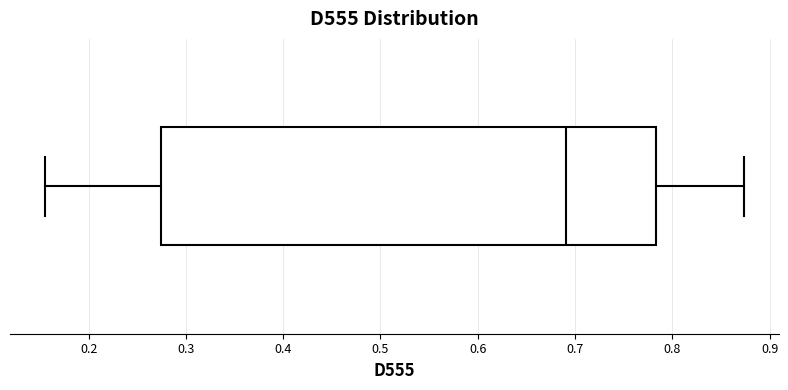

Read this box plot against the x-axis: the position of the median line, the range covered by the box, and the ends of both whiskers. The values are not printed on the chart, so give them approximately, as read against the axis.

median 0.69, box 0.27 to 0.78, whiskers 0.16 to 0.87